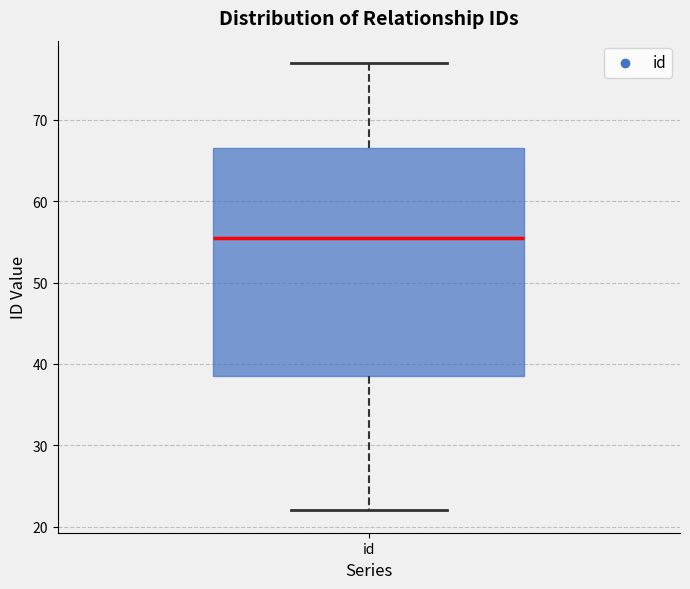

Transcribe this box plot: give where the median line is, the range the box spans, and where the two whiskers end, as read against the y-axis. The values are not printed on the chart, so give them approximately, as read against the axis.

median 56, box 39 to 67, whiskers 22 to 77